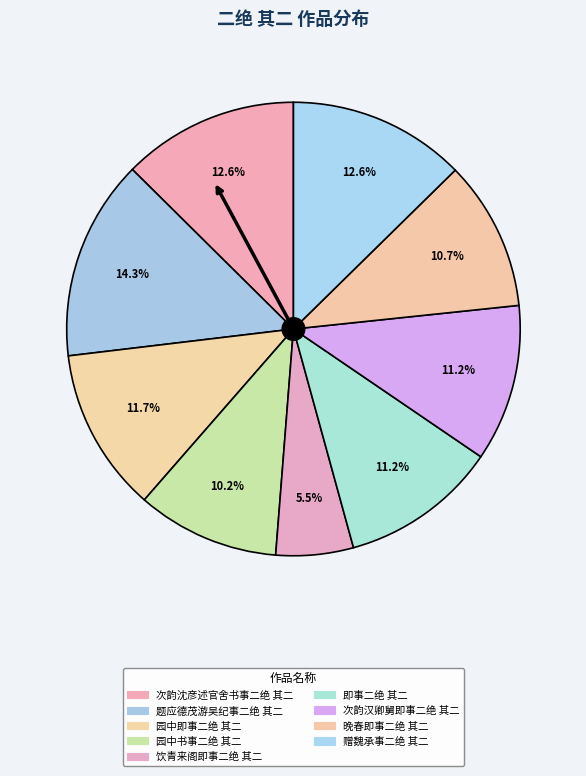

How many slices are in this pie chart?

9